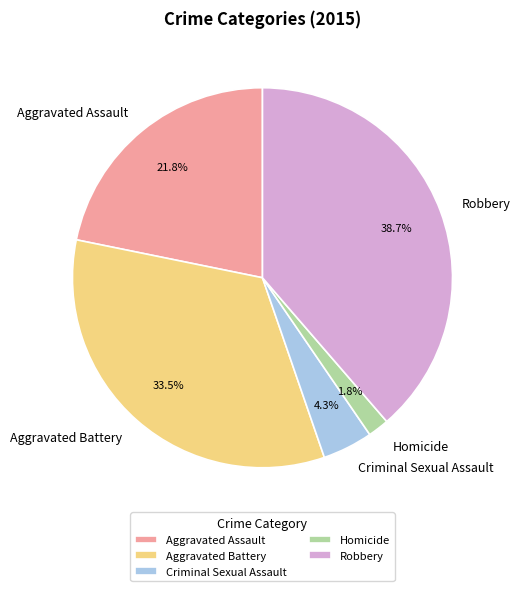

How many slices are in this pie chart?

5